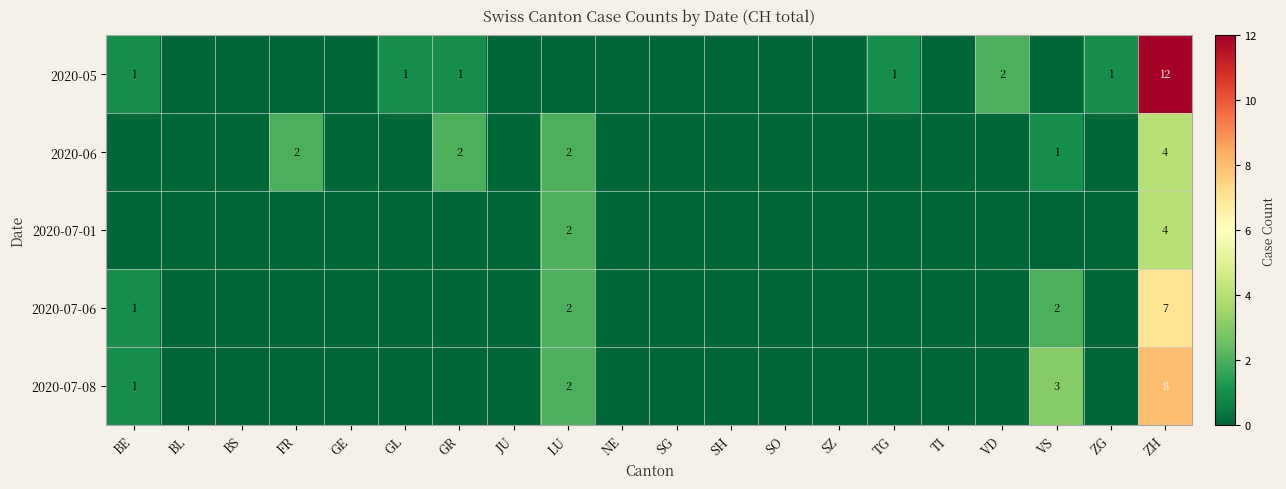

True or false: 2020-06 has a value of 2 at LU.

True